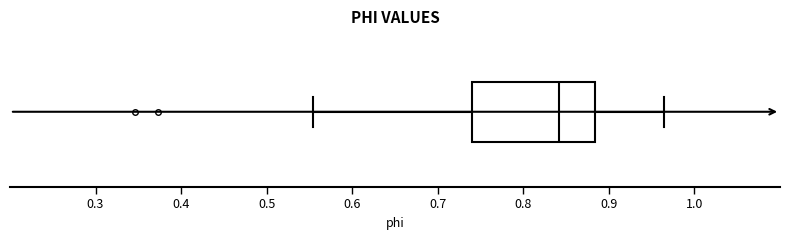

Read this box plot against the x-axis: the position of the median line, the range covered by the box, and the ends of both whiskers. The values are not printed on the chart, so give them approximately, as read against the axis.

median 0.84, box 0.74 to 0.88, whiskers 0.55 to 0.96